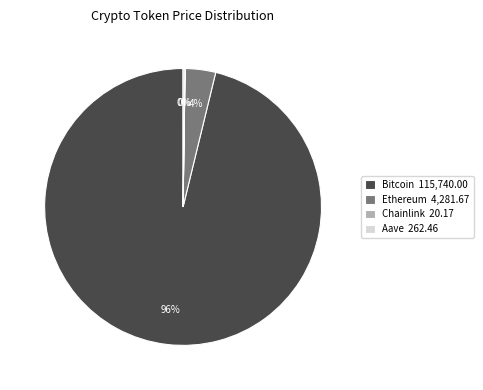

Is Bitcoin 115,740.00 the majority of the pie?

Yes